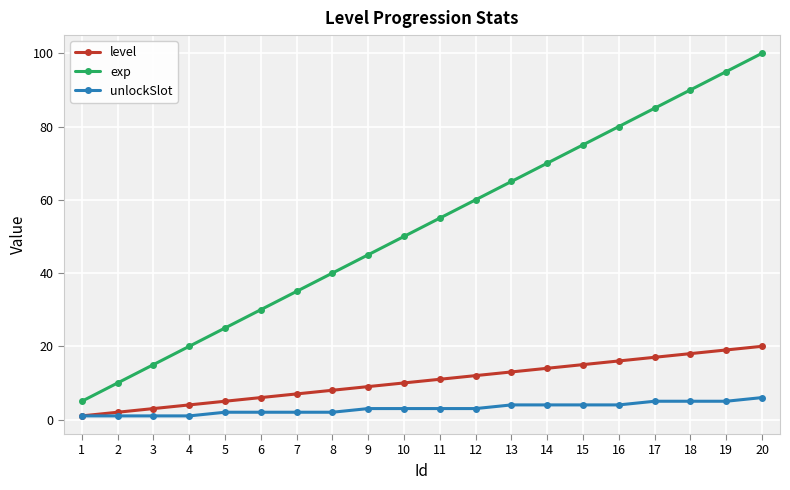

How many lines are shown in the chart?

3